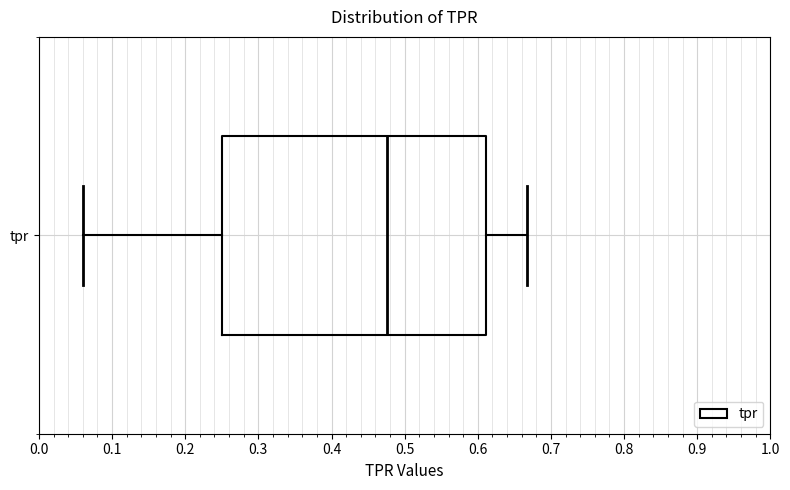

Transcribe this box plot: give where the median line is, the range the box spans, and where the two whiskers end, as read against the x-axis. The values are not printed on the chart, so give them approximately, as read against the axis.

median 0.48, box 0.25 to 0.61, whiskers 0.06 to 0.67